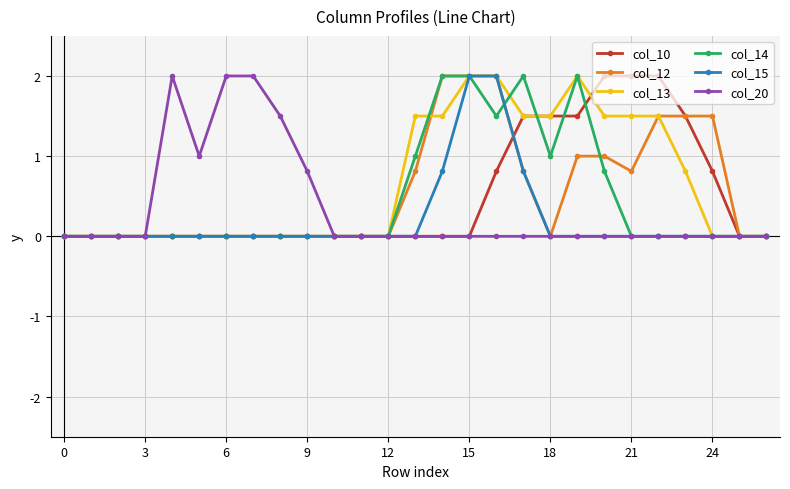

What is the value of the col_20 point at the 6th from the left?

1.0